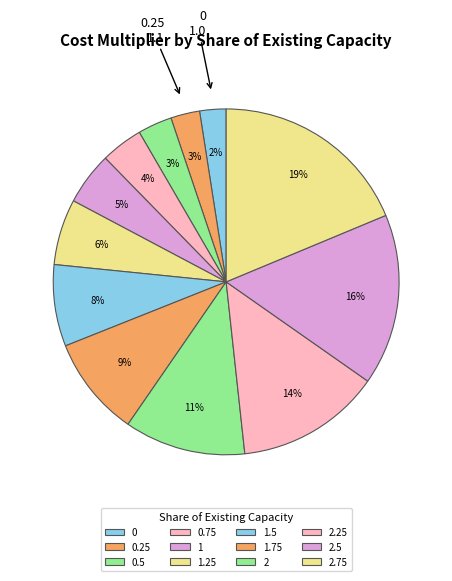

To the nearest percent, what is the average slice percentage?

8%